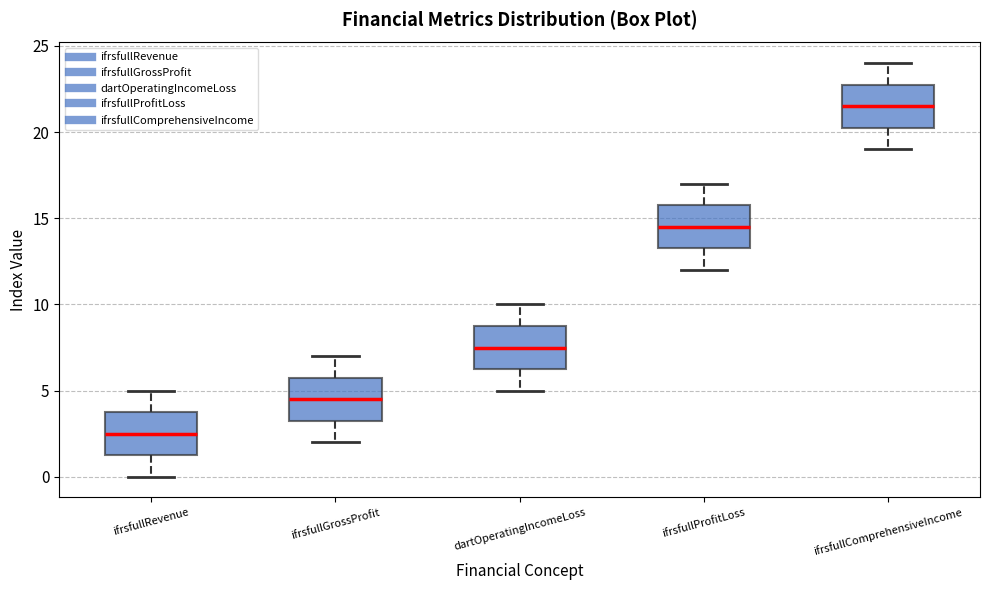

Which box has the highest median line?

ifrsfullComprehensiveIncome